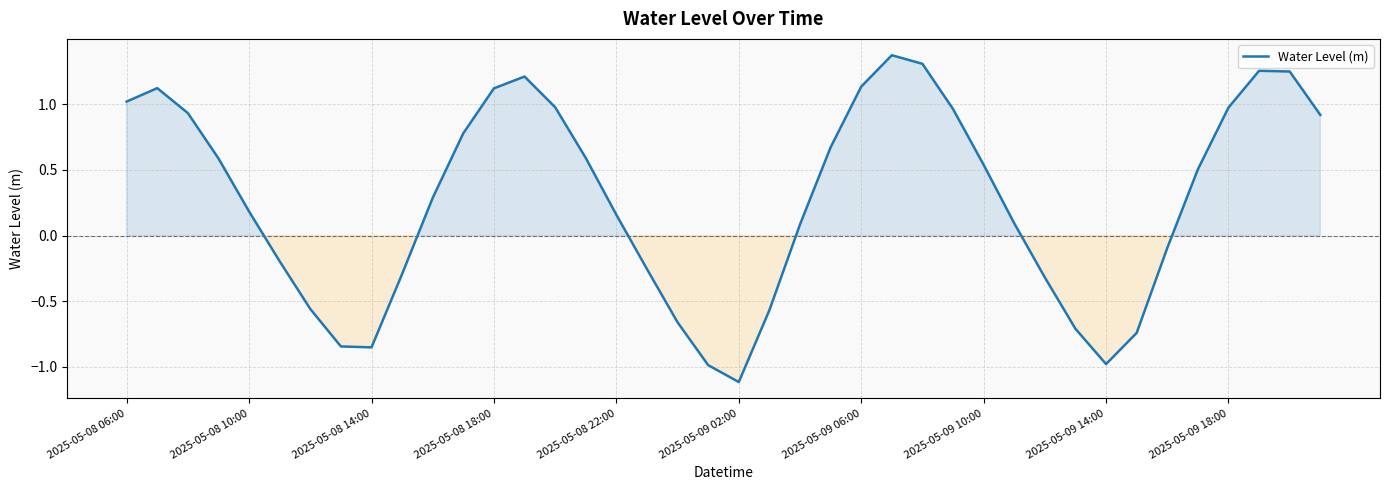

What is the difference between the maximum and minimum values?

2.5